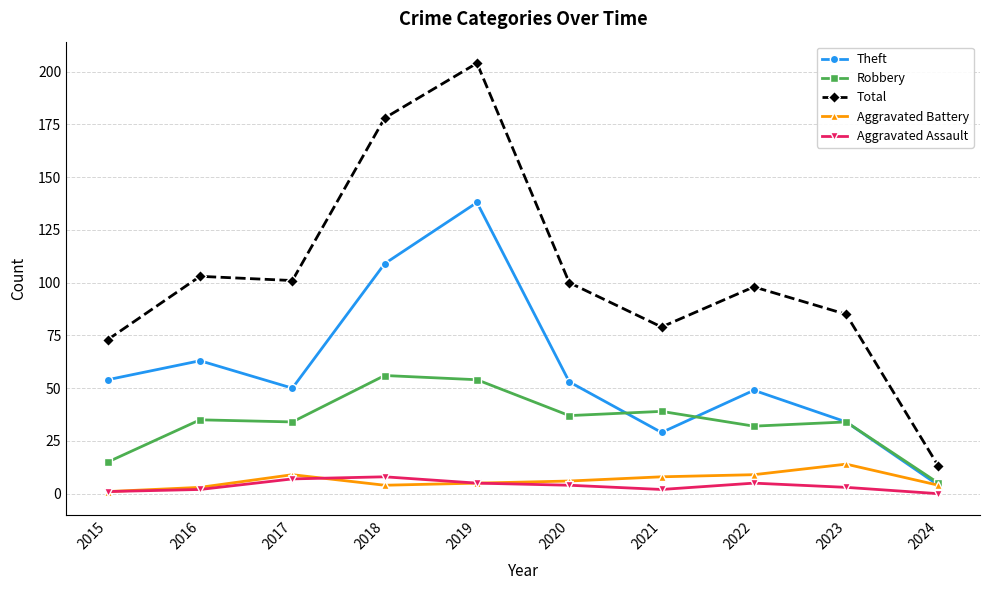

What is the value of the Aggravated Assault point at the 5th from the left?

5